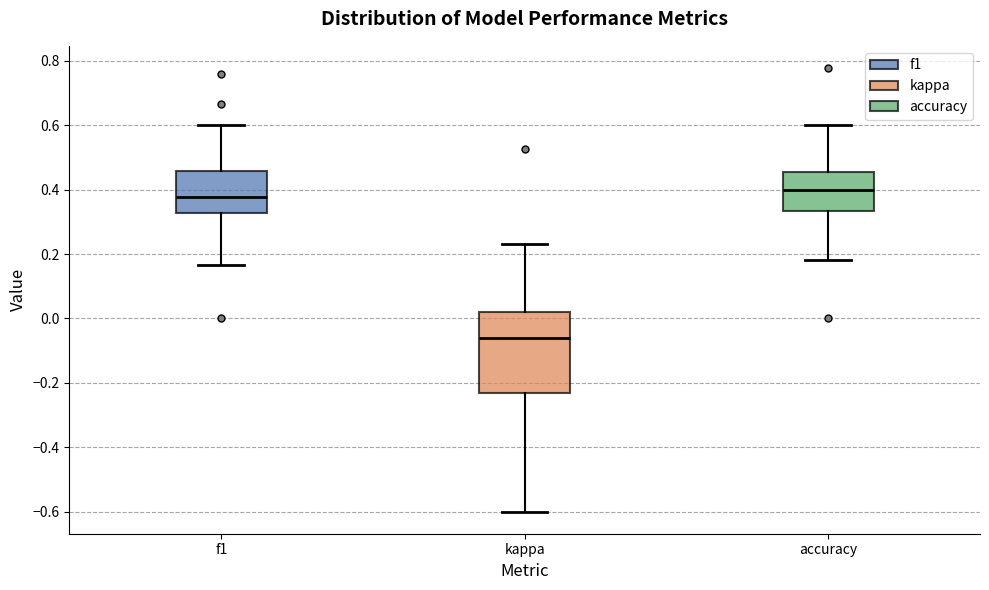

Reading left to right, read every box against the y-axis: the position of its median line, the range the box covers, and the ends of its whiskers. The values are not printed on the chart, so give them approximately, as read against the axis.

f1: median 0.38, box 0.32 to 0.46, whiskers 0.16 to 0.60
kappa: median -0.06, box -0.24 to 0.02, whiskers -0.60 to 0.24
accuracy: median 0.40, box 0.34 to 0.46, whiskers 0.18 to 0.60